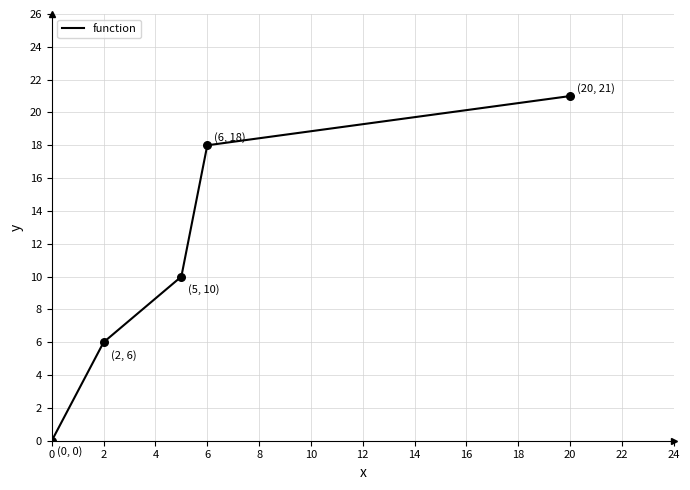

True or false: there are more than 0 points higher than both neighbors.

False